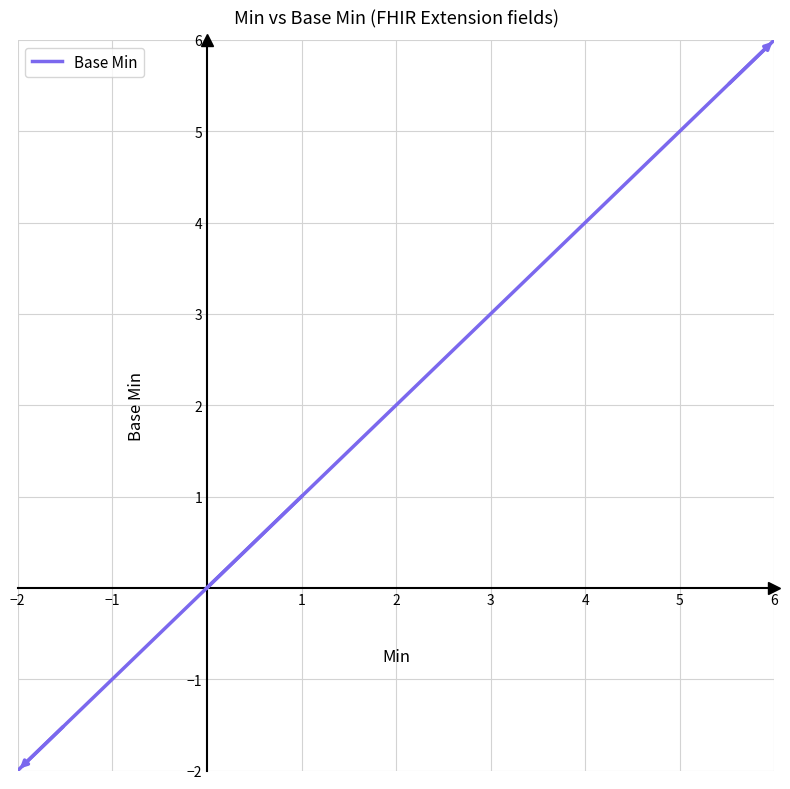

What is the label of the 4th point from the right?

−1